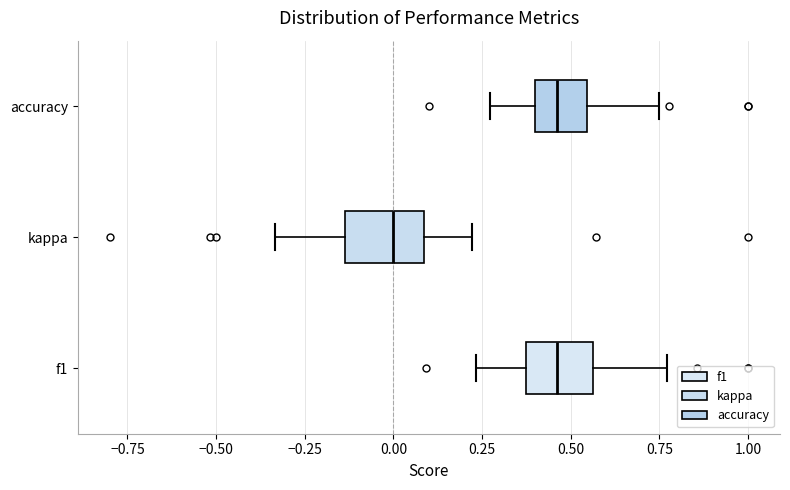

Where does the median line of the box for f1 sit on the x-axis? The values are not printed on the chart, so give them approximately, as read against the axis.

0.45